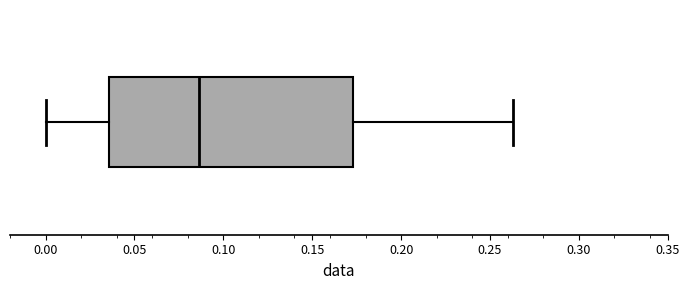

Transcribe this box plot: give where the median line is, the range the box spans, and where the two whiskers end, as read against the x-axis. The values are not printed on the chart, so give them approximately, as read against the axis.

median 0.085, box 0.035 to 0.175, whiskers 0.000 to 0.265